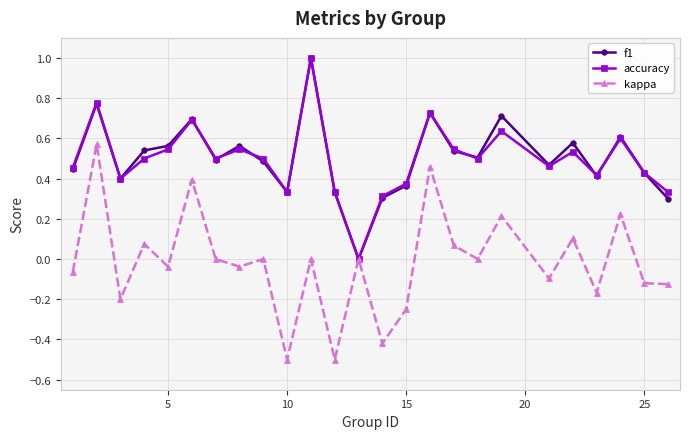

Which series has the widest spread of values?

kappa